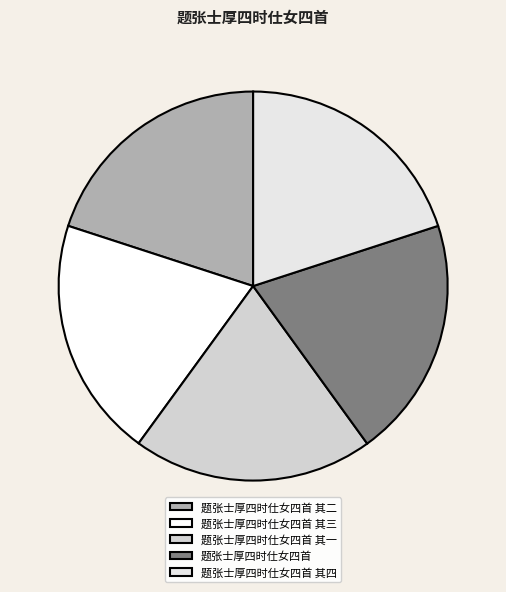

Which category has the biggest portion of the pie?

题张士厚四时仕女四首